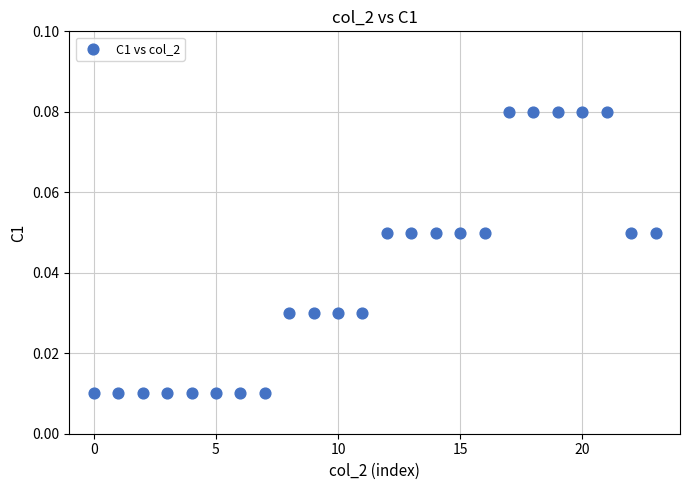

Count the number of points in this scatter plot.

24